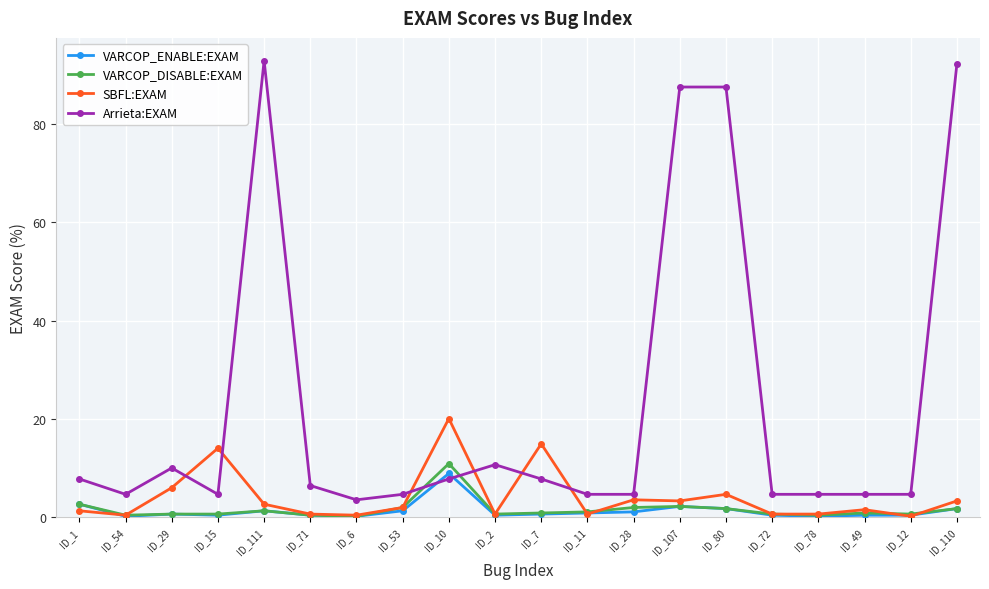

At which label does VARCOP_ENABLE:EXAM reach its peak?

ID_10